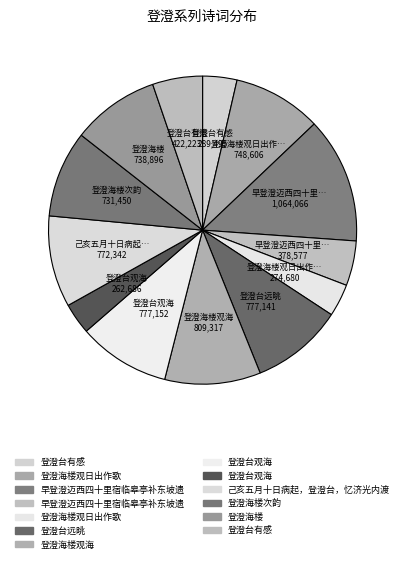

Which slice is the largest?

早登澄迈西四十里宿临皋亭补东坡遗